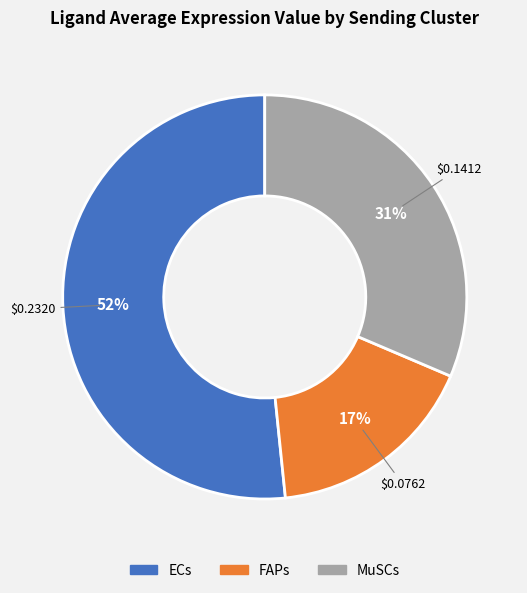

Is ECs the majority of the pie?

Yes